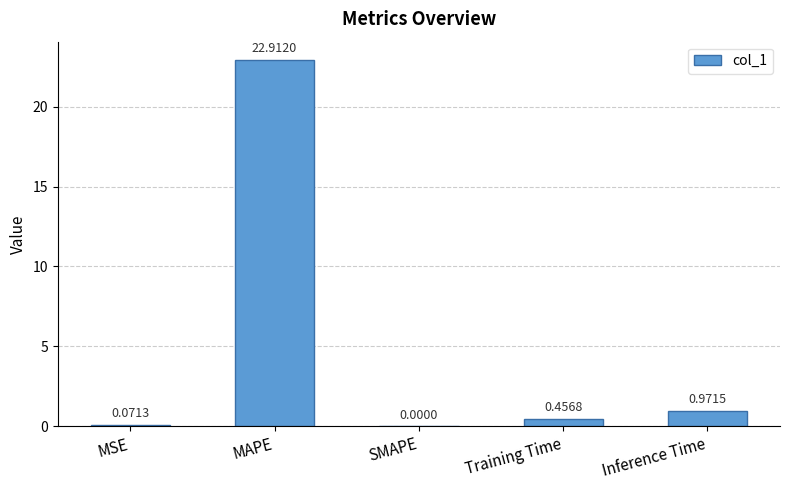

Between Inference Time and Training Time, which is larger?

Inference Time